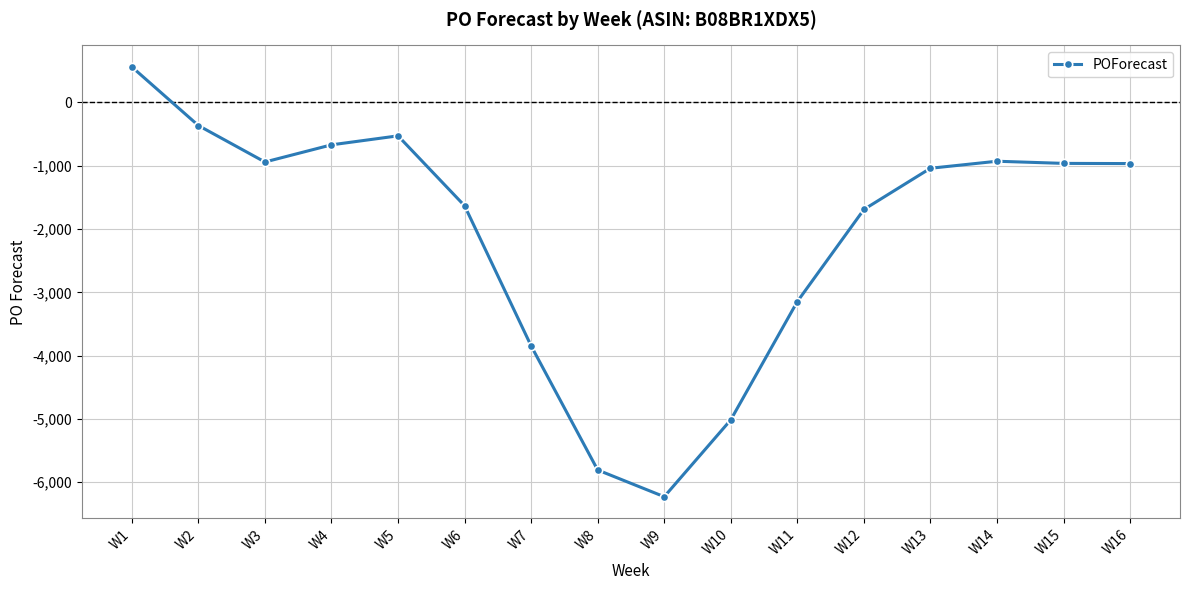

At which category does the data reach its first local valley?

W3